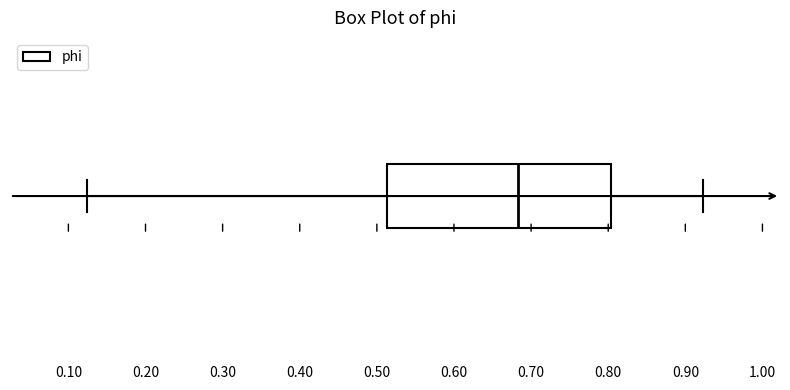

Where is the left edge of the box on the x-axis? The values are not printed on the chart, so give them approximately, as read against the axis.

0.51